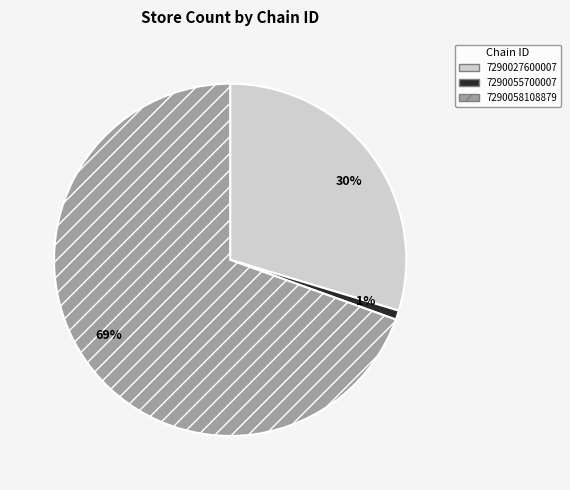

Approximately how many times larger is the value at 7290027600007 compared to 7290058108879?

0.4